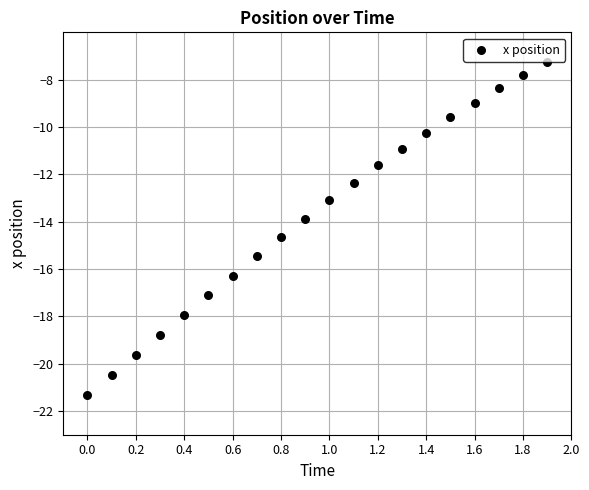

What is the range of Y values (max minus min)?

14.1